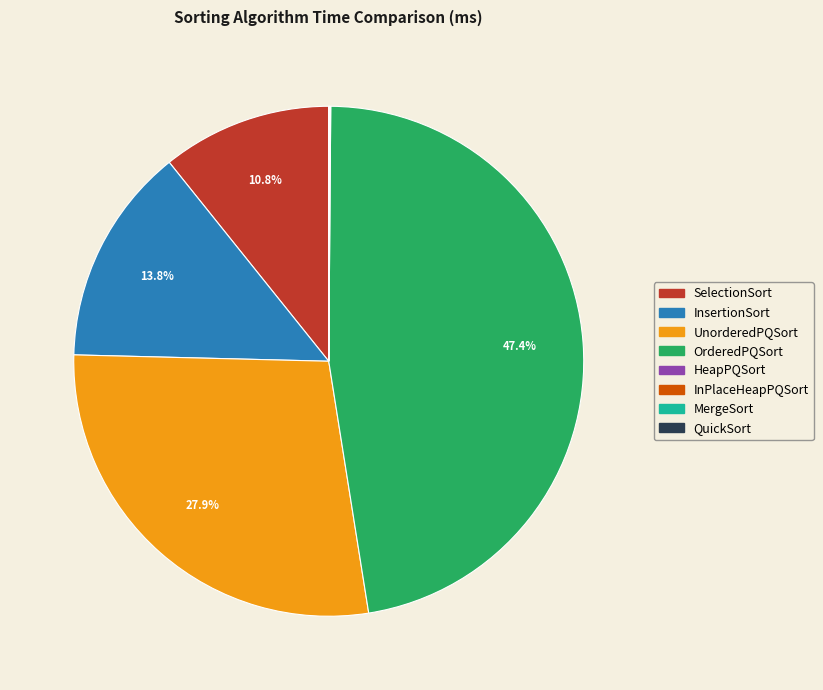

Which has a higher value, UnorderedPQSort or SelectionSort?

UnorderedPQSort